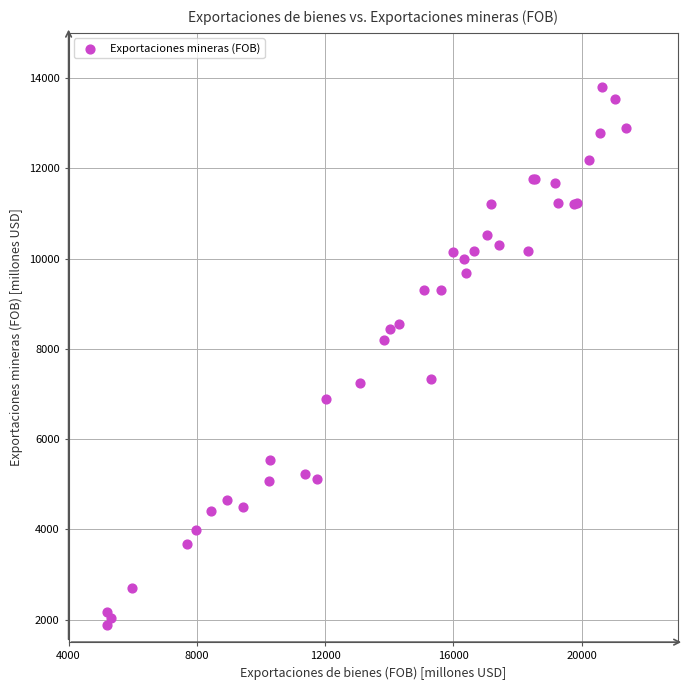

What Y value in the scatter plot is closest to 7841?

8189